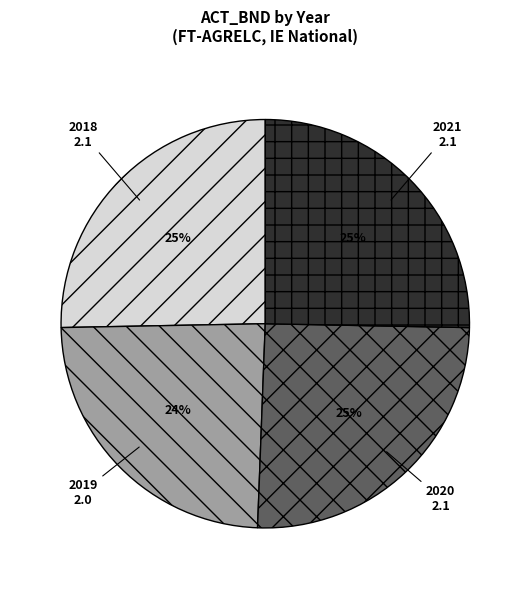

Which category has the smallest portion of the pie?

2019